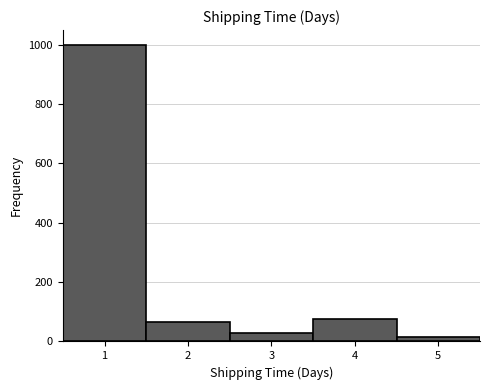

How tall is the bar that spans 1.5 to 2.5 on the x-axis? The values are not printed on the chart, so give them approximately, as read against the axis.

60